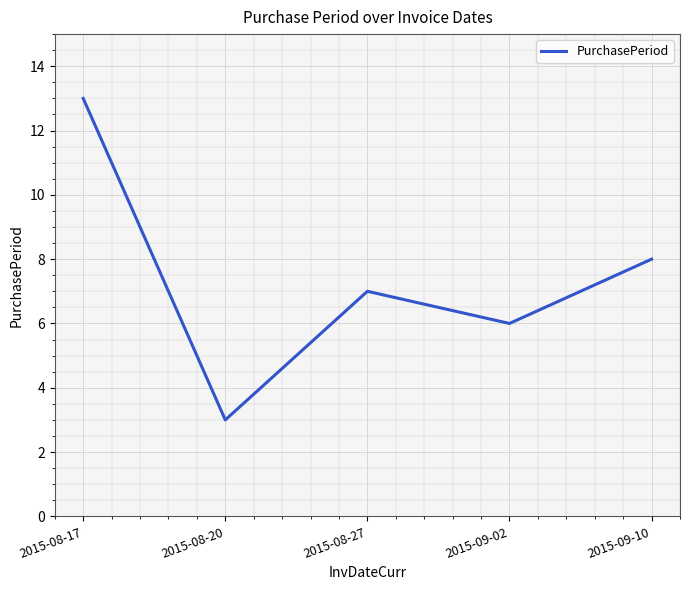

Is it true that the value at 2015-08-27 is 7?

True